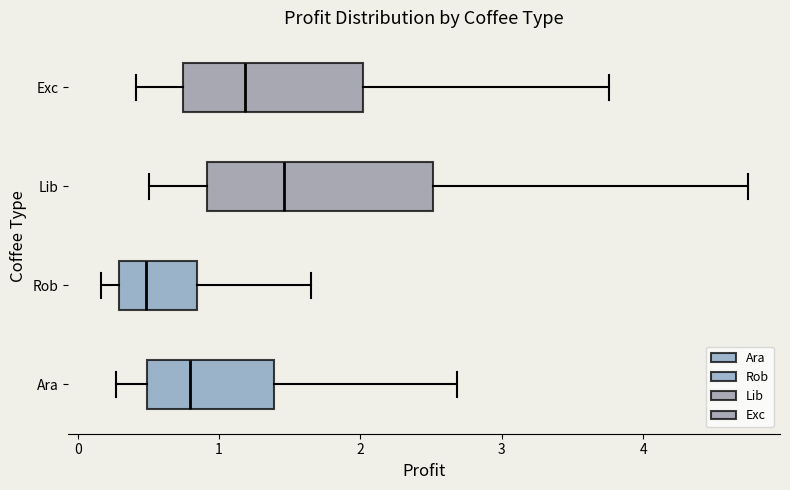

Which box has the furthest to the right median line?

Lib